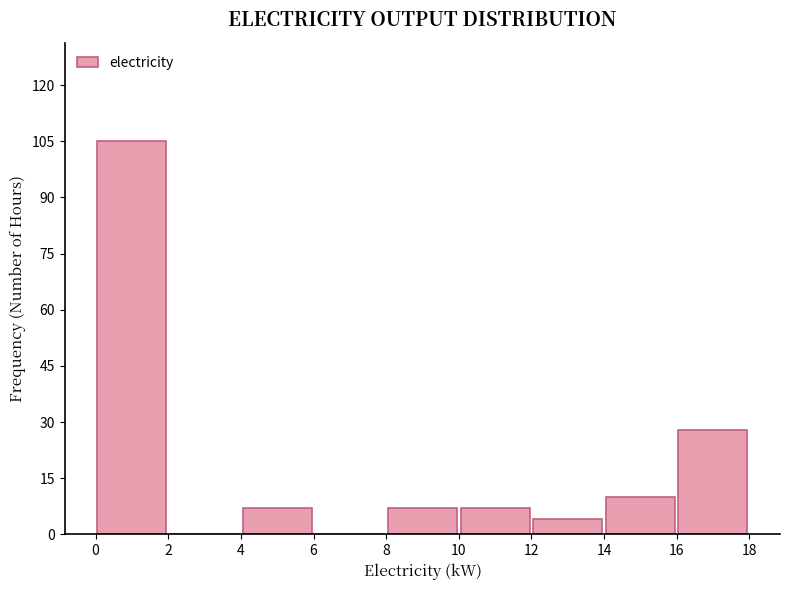

Reading left to right, list every bar in this chart as the range it spans on the x-axis followed by its height. The values are not printed on the chart, so give them approximately, as read against the axis.

0 to 2: 106
2 to 4: 0
4 to 6: 8
6 to 8: 0
8 to 10: 8
10 to 12: 8
12 to 14: 4
14 to 16: 10
16 to 18: 28